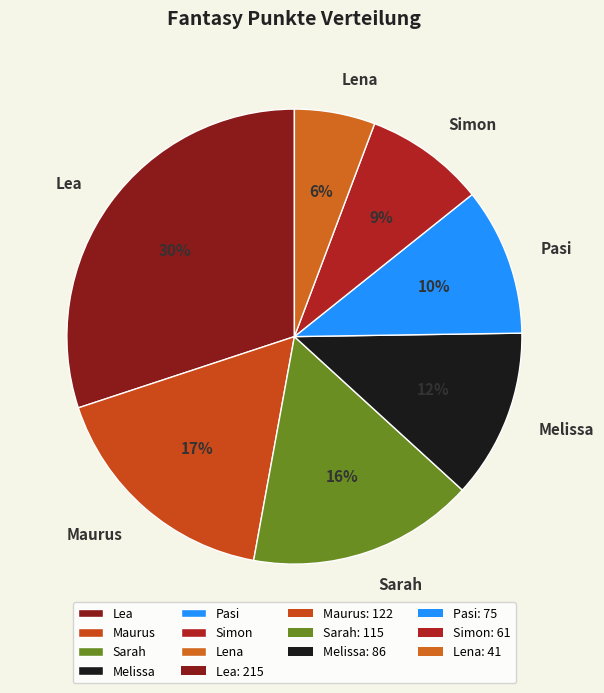

Rank the categories by value from highest to lowest.

Lea, Maurus, Sarah, Melissa, Pasi, Simon, Lena